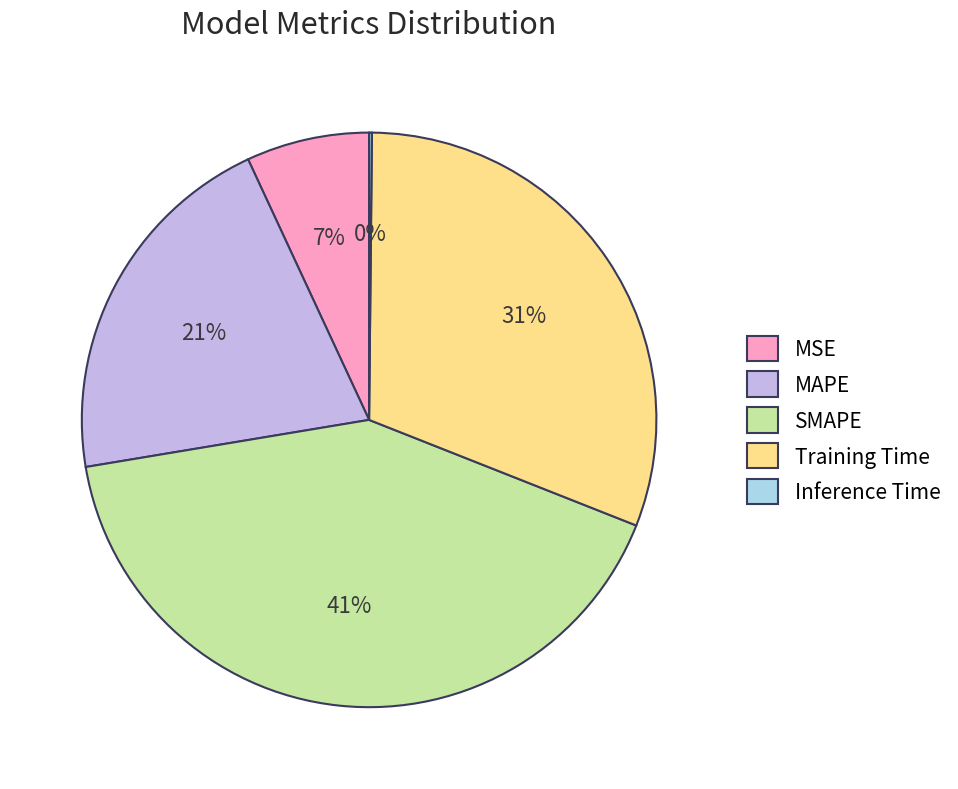

To the nearest percent, what is the combined percentage of SMAPE and Training Time?

72%